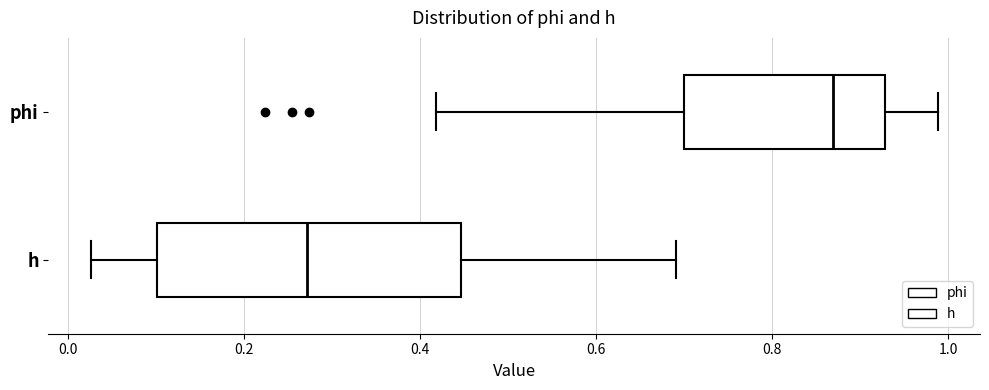

Reading bottom to top, transcribe this box plot: for each box, give where its median line is, the range the box spans, and where its two whiskers end, as read against the x-axis. The values are not printed on the chart, so give them approximately, as read against the axis.

h: median 0.28, box 0.10 to 0.44, whiskers 0.02 to 0.70
phi: median 0.86, box 0.70 to 0.92, whiskers 0.42 to 0.98